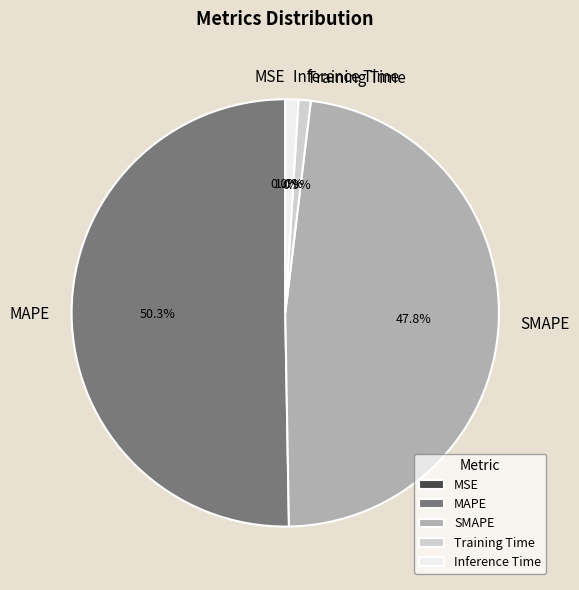

What is the majority slice?

MAPE